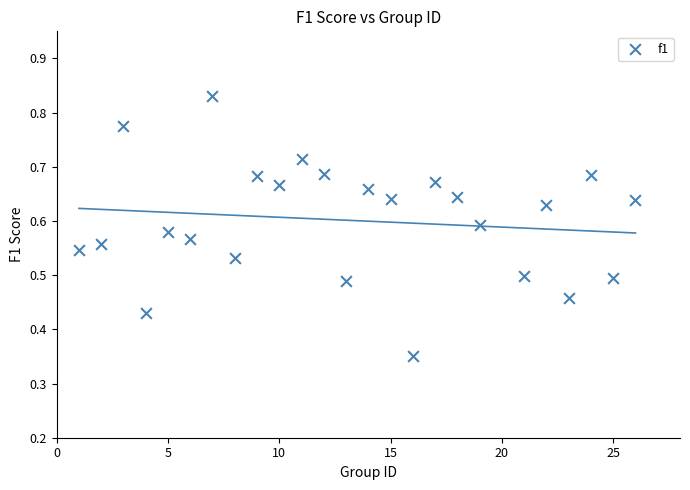

What is the range of X values (max minus min)?

25.0